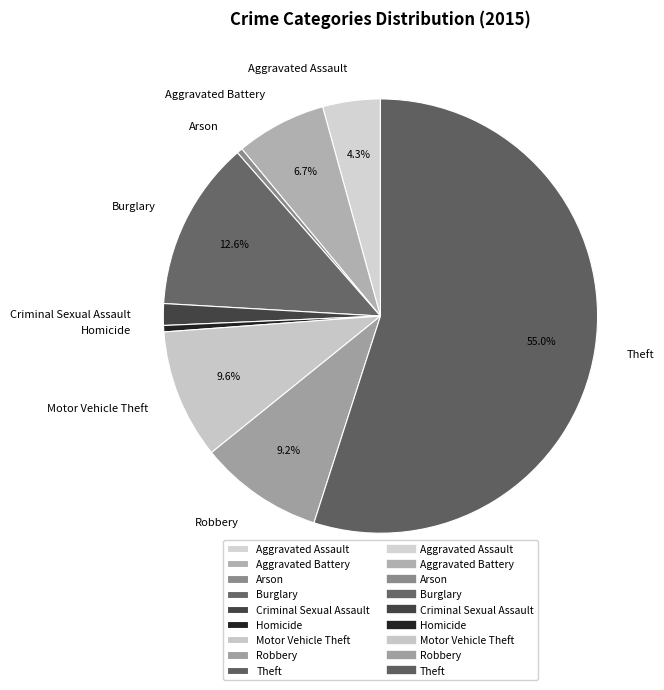

Is it true that Theft is 70% of the pie?

False